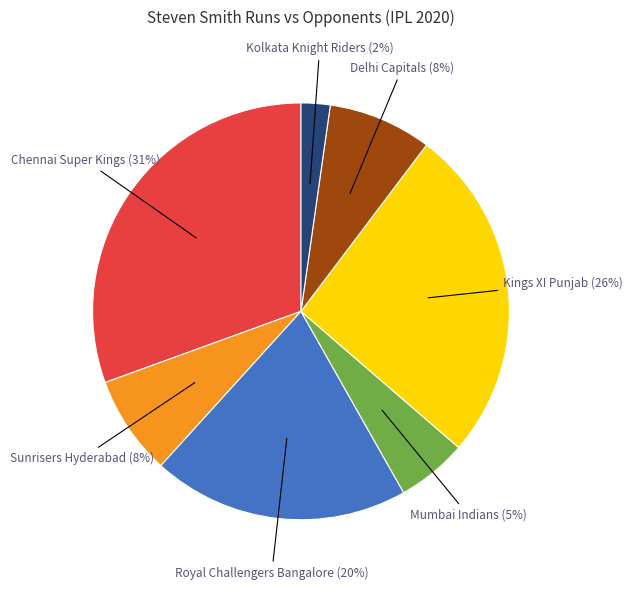

Is there a majority slice in this chart?

No